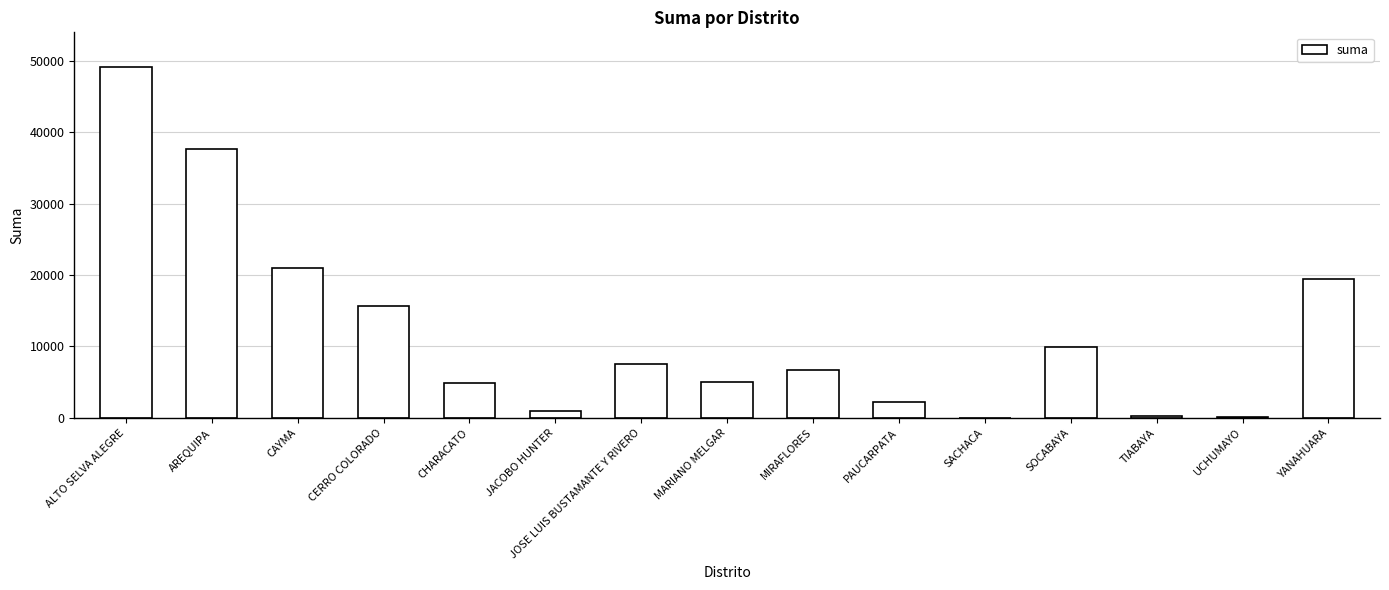

What is the ratio of the value at CAYMA to the value at ALTO SELVA ALEGRE?

0.4